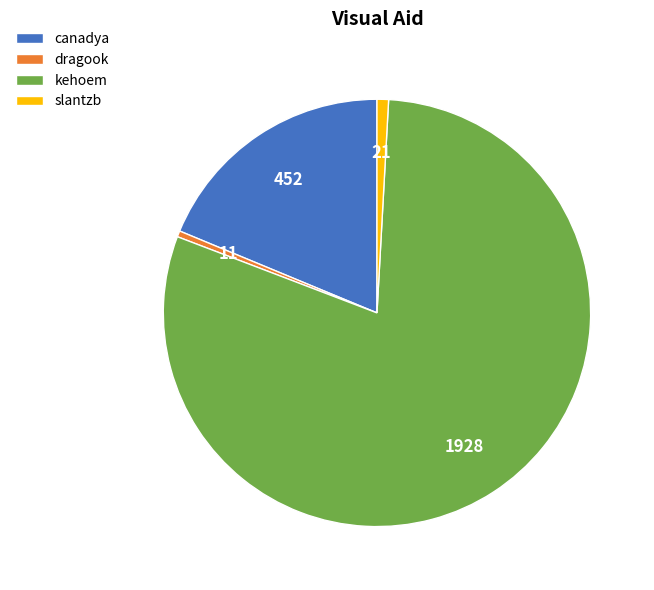

Combined, do canadya and dragook account for over 50%?

No